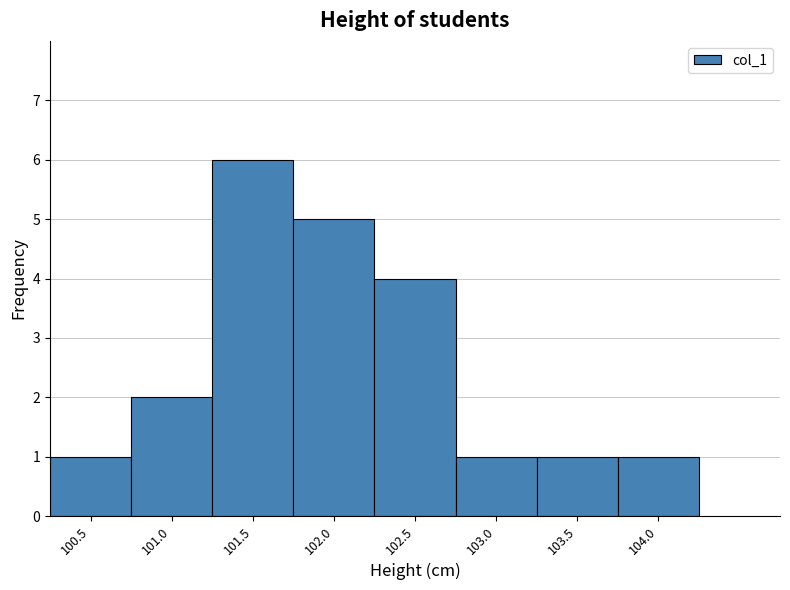

Reading right to left, what are all the values shown in this chart?

104.0=1	103.5=1	103.0=1	102.5=4	102.0=5	101.5=6	101.0=2	100.5=1